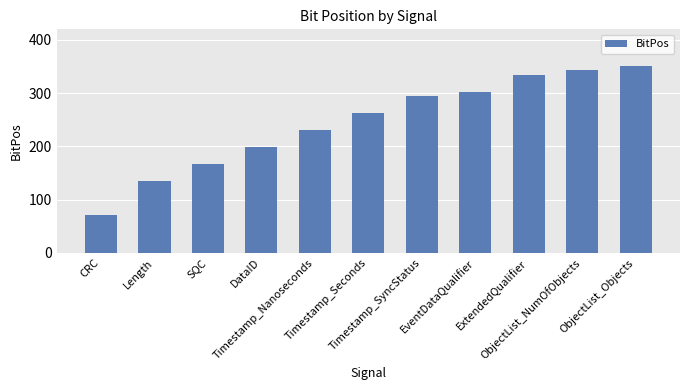

List the labels in order of value, smallest first.

CRC, Length, SQC, DataID, Timestamp_Nanoseconds, Timestamp_Seconds, Timestamp_SyncStatus, EventDataQualifier, ExtendedQualifier, ObjectList_NumOfObjects, ObjectList_Objects